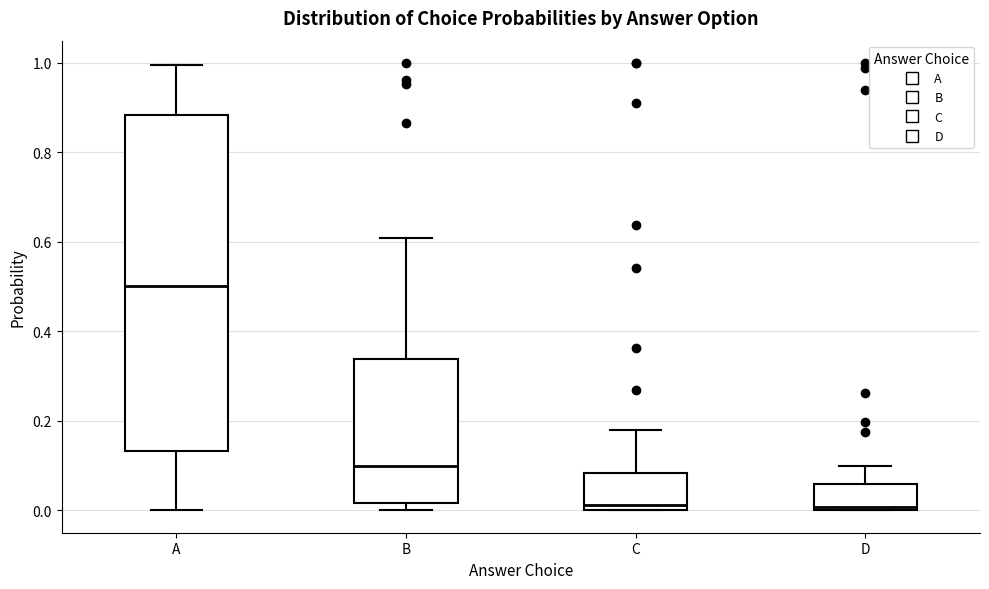

Reading left to right, transcribe this box plot: for each box, give where its median line is, the range the box spans, and where its two whiskers end, as read against the y-axis. The values are not printed on the chart, so give them approximately, as read against the axis.

A: median 0.50, box 0.14 to 0.88, whiskers 0.00 to 1.00
B: median 0.10, box 0.02 to 0.34, whiskers 0.00 to 0.60
C: median 0.02, box 0.00 to 0.08, whiskers 0.00 to 0.18
D: median 0.00, box 0.00 to 0.06, whiskers 0.00 to 0.10